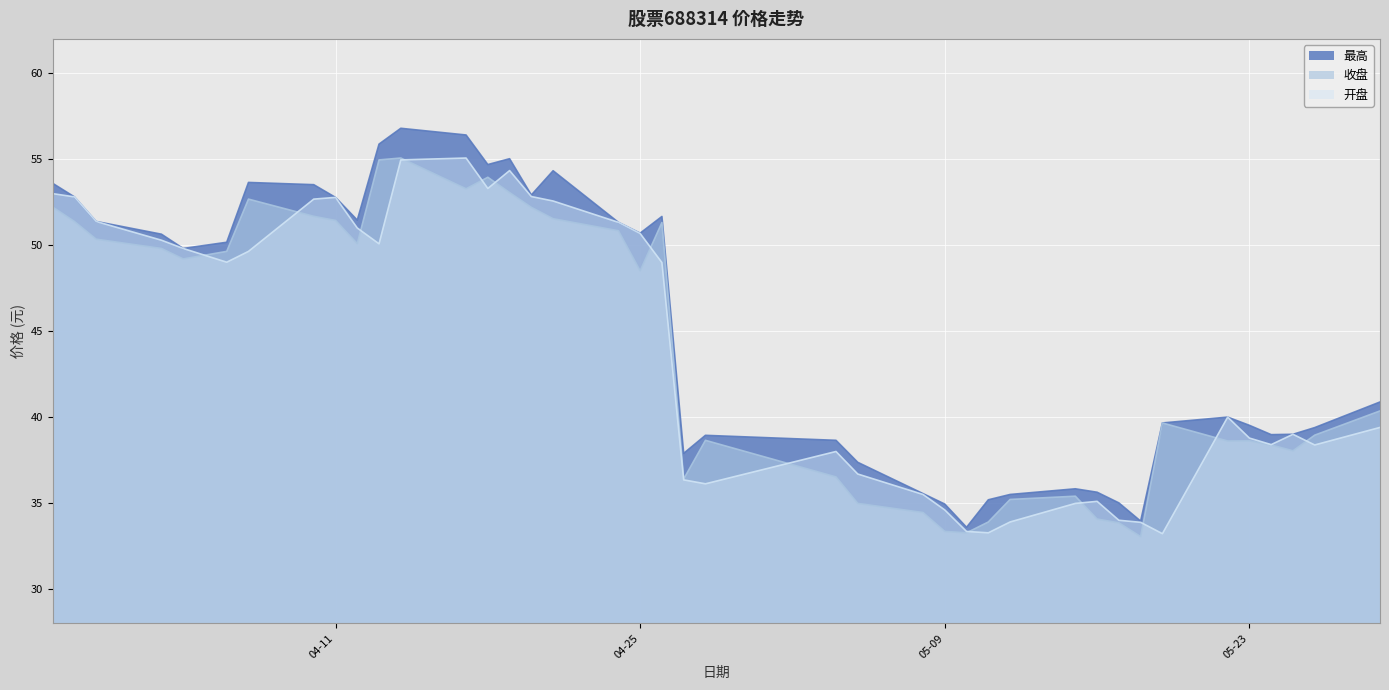

Which series has the largest total across all categories?

最高